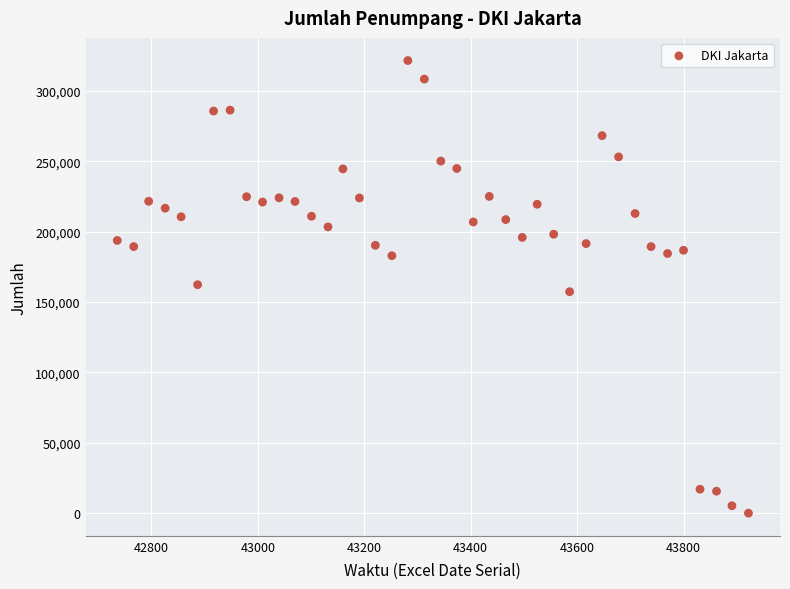

What is the range of Y values (max minus min)?

321631